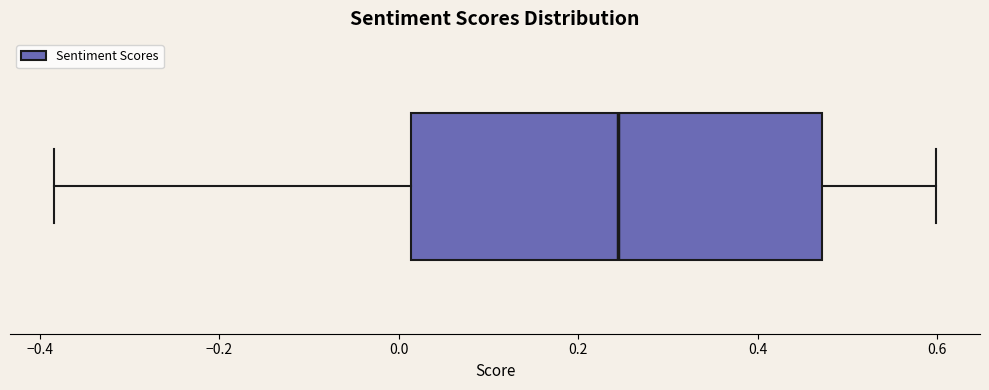

Transcribe this box plot: give where the median line is, the range the box spans, and where the two whiskers end, as read against the x-axis. The values are not printed on the chart, so give them approximately, as read against the axis.

median 0.24, box 0.02 to 0.48, whiskers -0.38 to 0.60